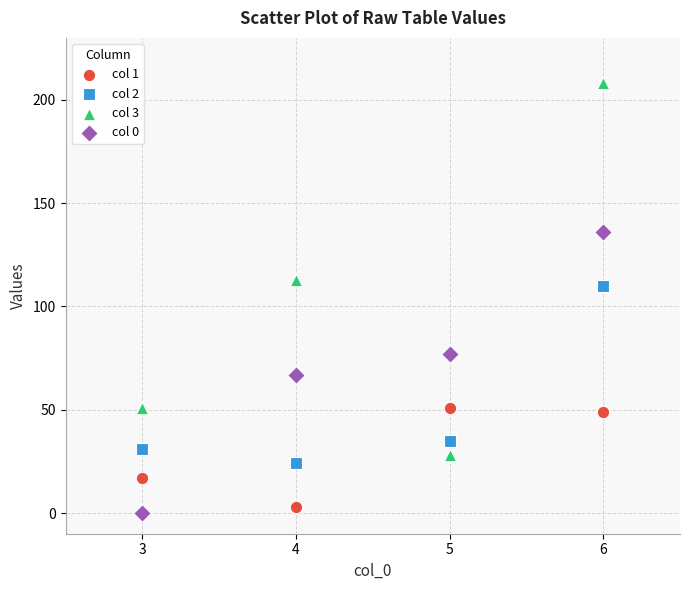

Which series reaches the minimum Y coordinate?

col 0